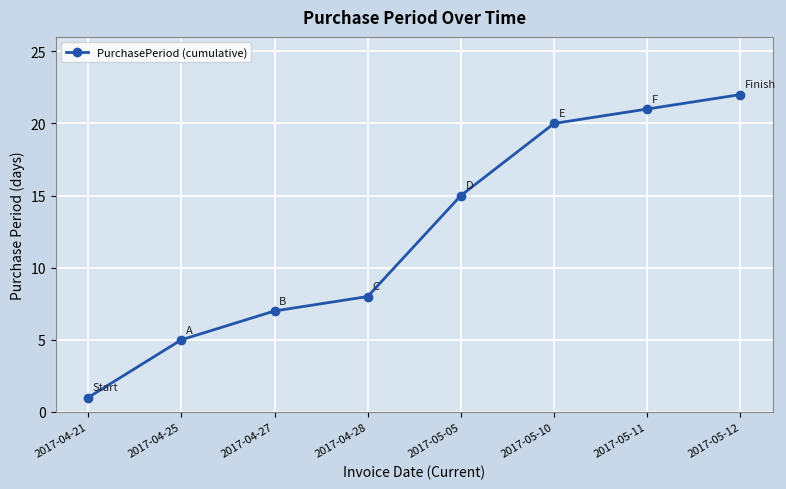

Which has a higher value, 2017-04-28 or 2017-05-11?

2017-05-11